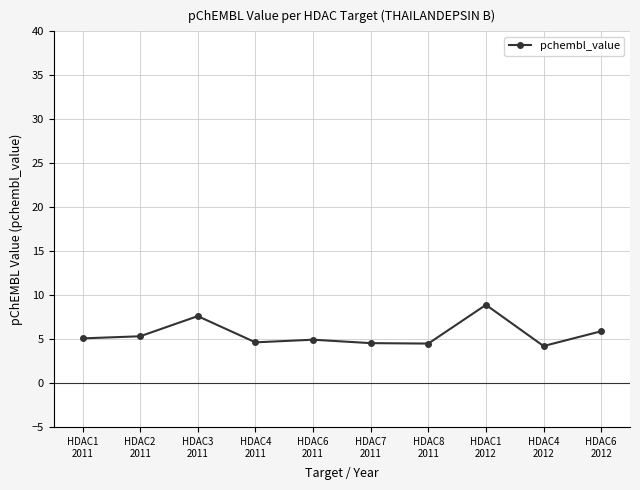

True or false: the data shows 2.3 at HDAC1
2011.

False